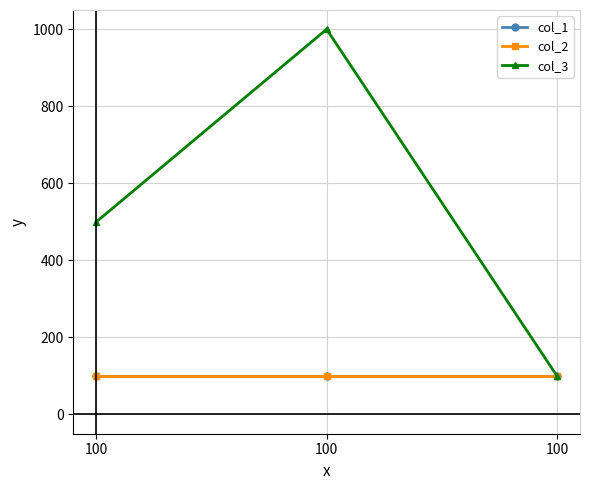

Is it true that col_3 equals 100 at 100?

True